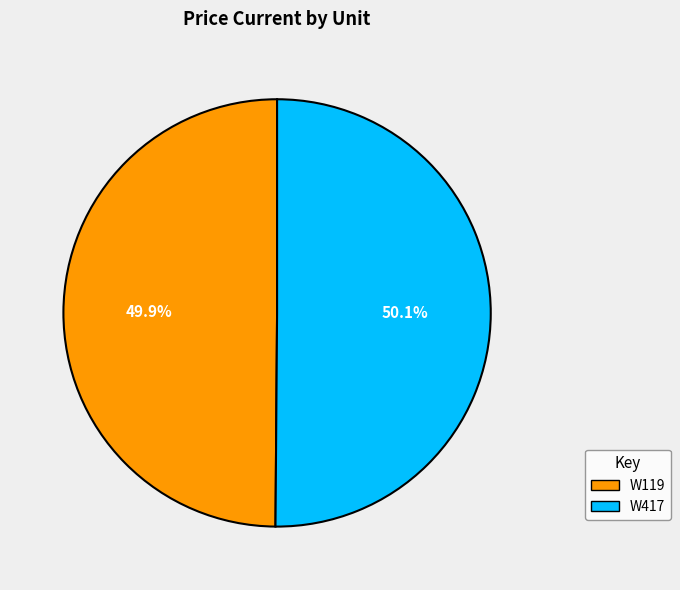

How much of the chart is everything except W119?

50.1%